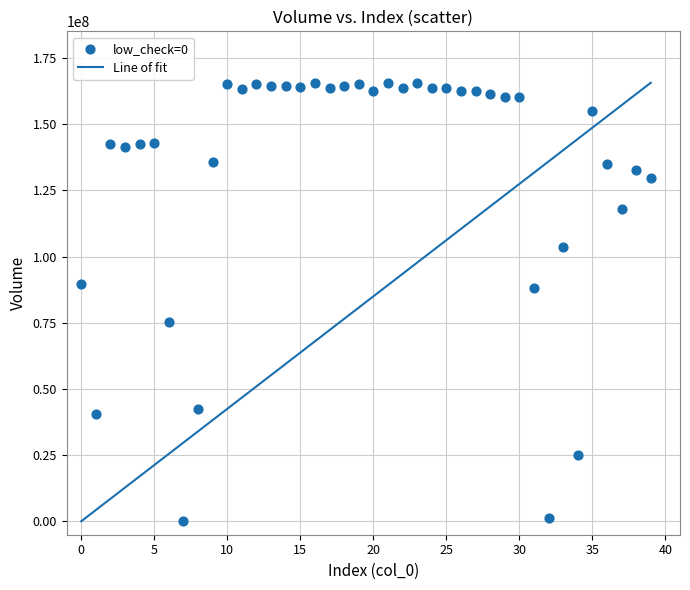

What is the range of Y values (max minus min)?

165521985